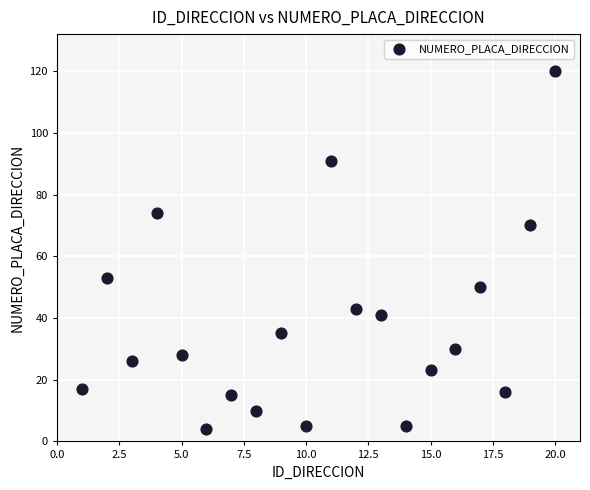

What is the range of X values (max minus min)?

19